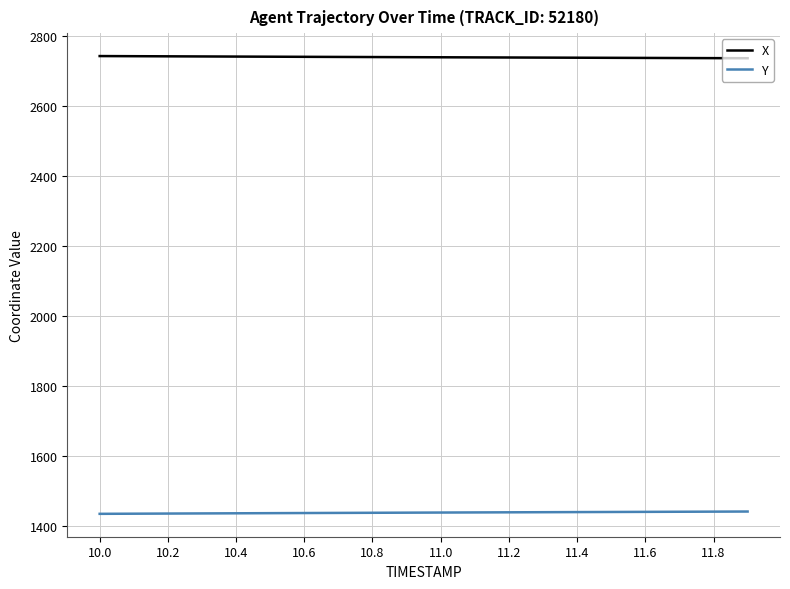

List the series in order of their peak value, lowest first.

Y, X